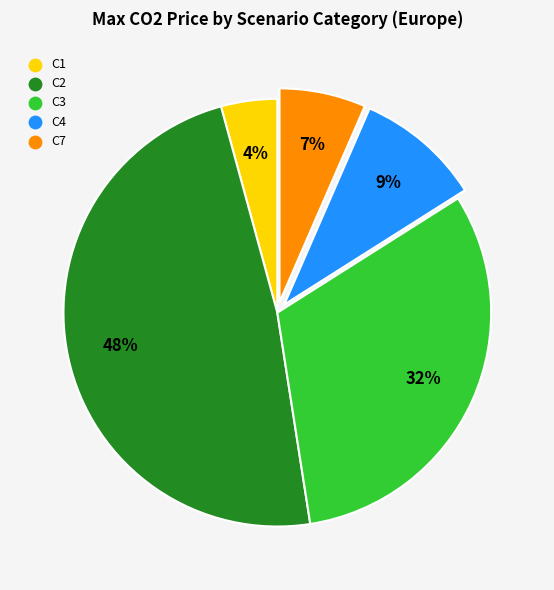

Does C2 account for over 50% of the chart?

No